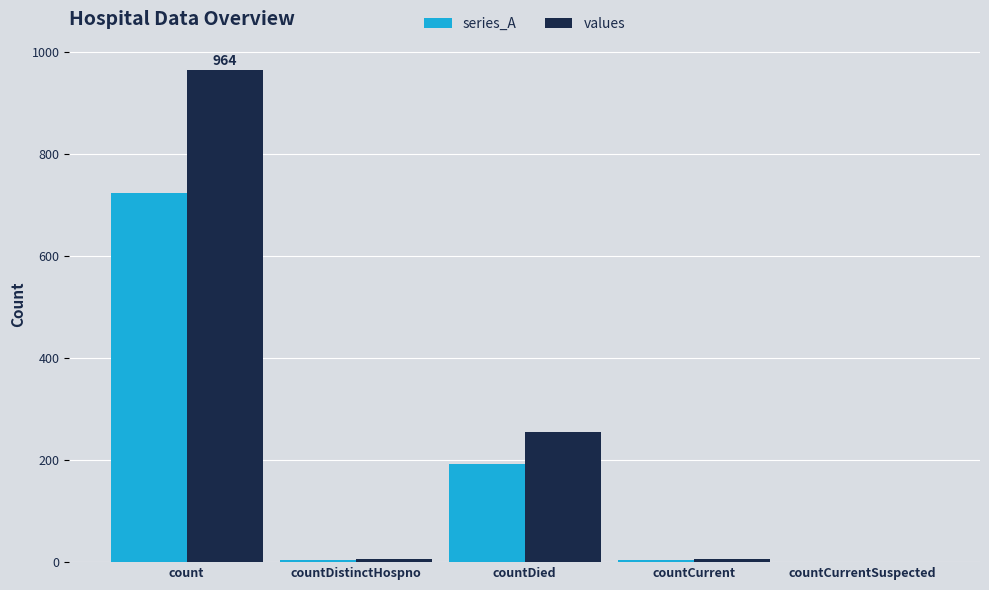

Reading left to right, transcribe all the data shown in this chart.

series_A: 723.0	4.5	192.0	4.5	0.0
values: 964.0	6.0	256.0	6.0	0.0